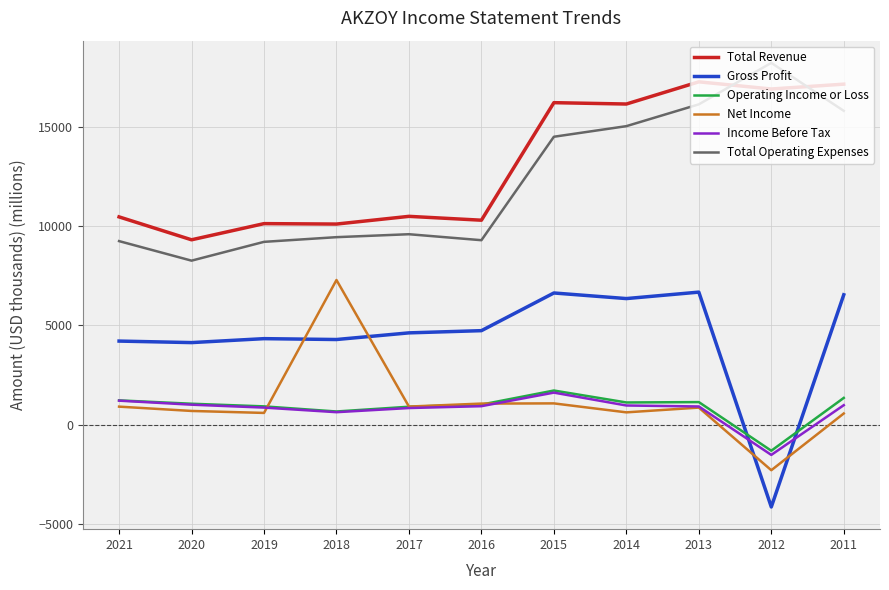

The value of Net Income at 2011 is 559.9. True or false?

True